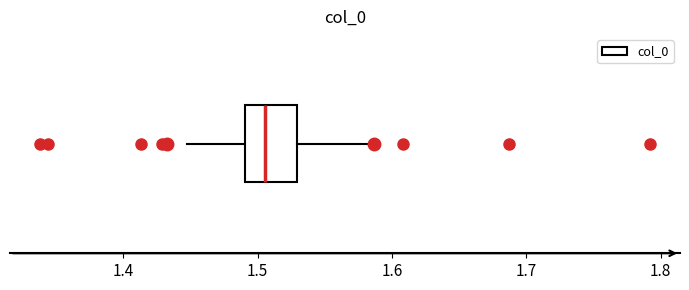

Where does the median line of the box sit on the x-axis? The values are not printed on the chart, so give them approximately, as read against the axis.

1.51